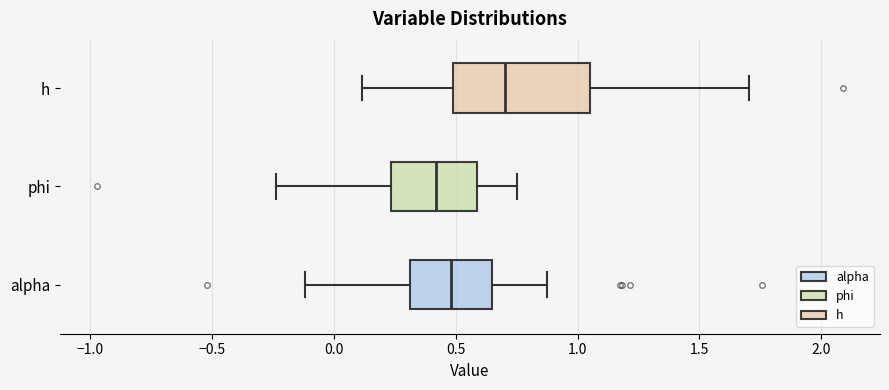

Which box has the furthest to the left median line?

phi